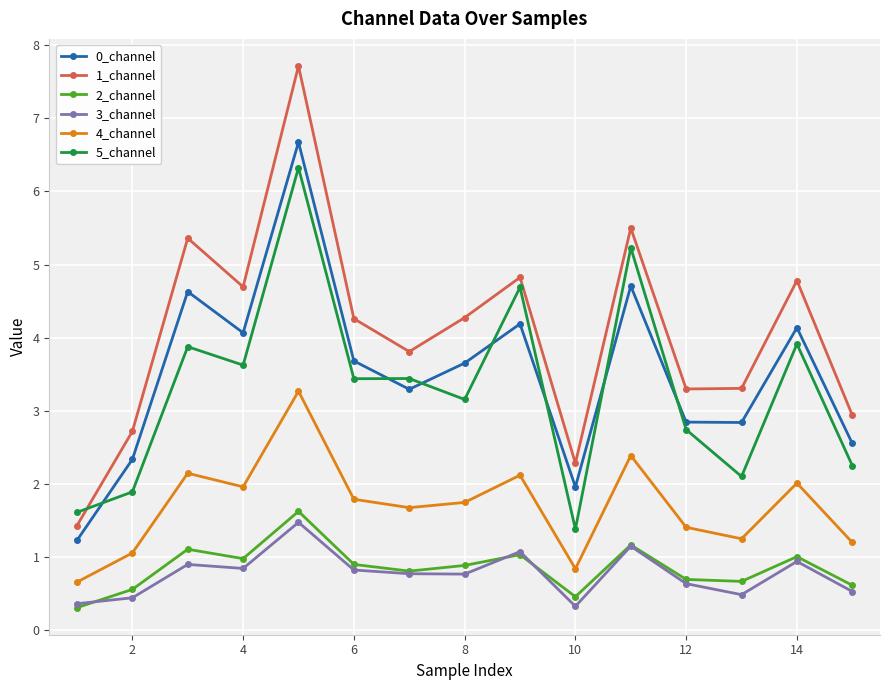

Which series has the largest range (max minus min)?

1_channel